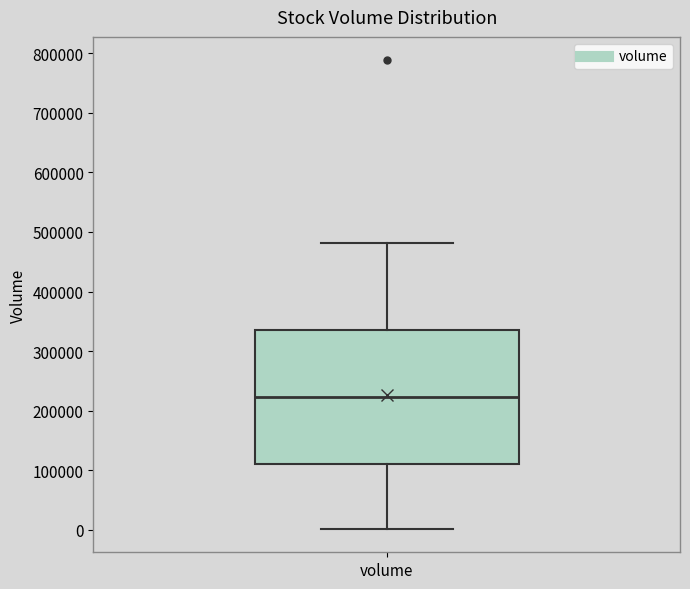

Read this box plot against the y-axis: the position of the median line, the range covered by the box, and the ends of both whiskers. The values are not printed on the chart, so give them approximately, as read against the axis.

median 220000, box 110000 to 330000, whiskers 0 to 480000